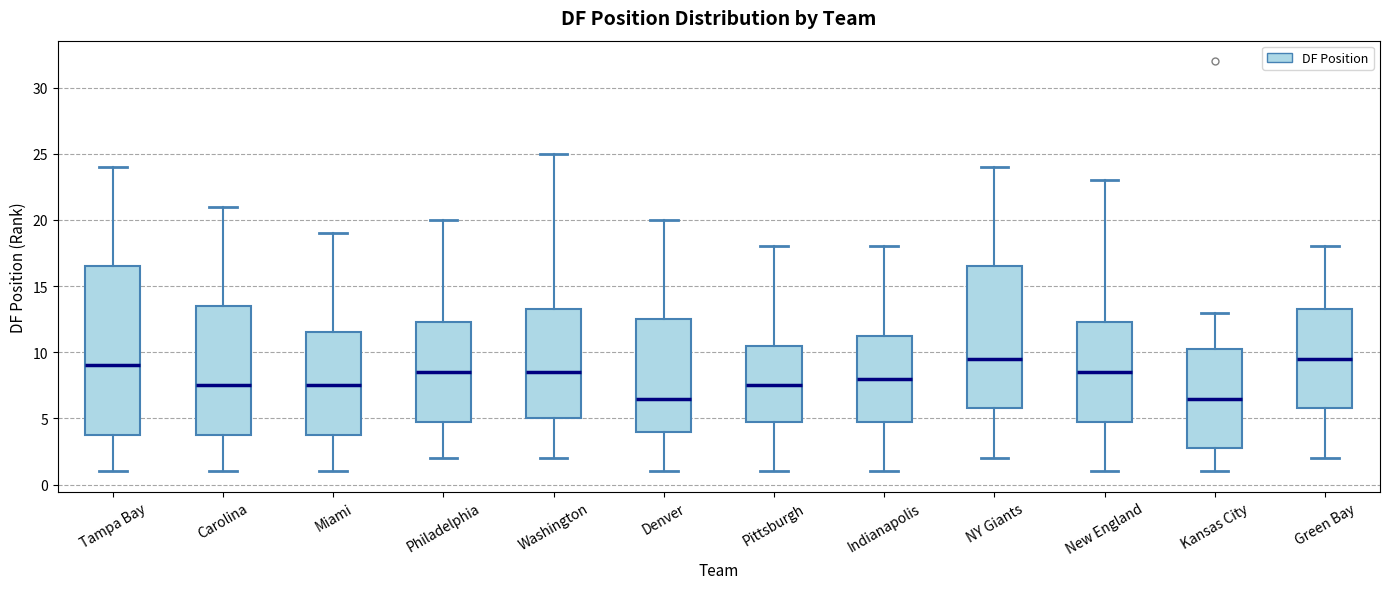

Which box is the tallest, from its lower edge to its upper edge?

Tampa Bay